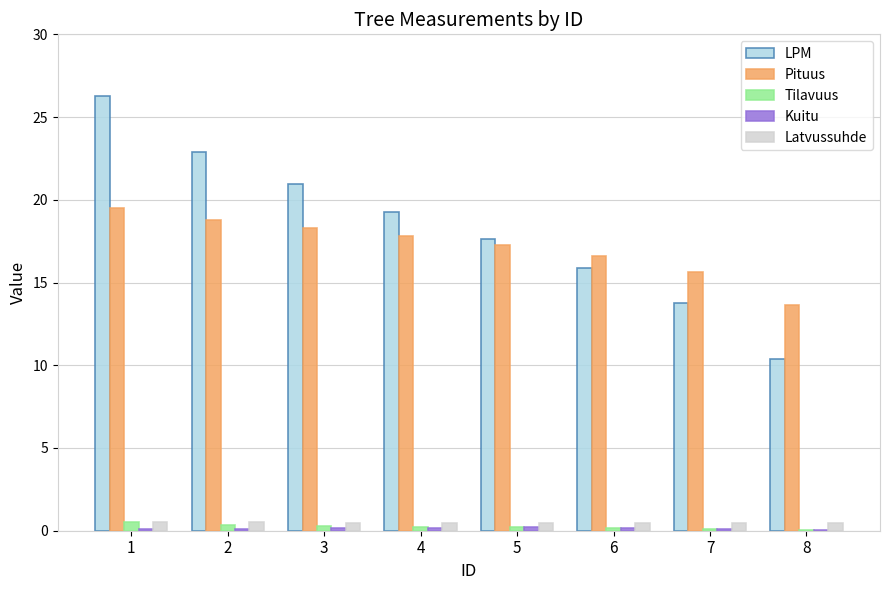

What is the maximum value shown in the chart?

26.3